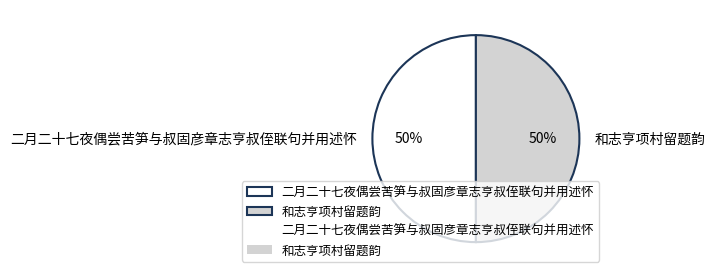

To the nearest percent, what percentage of the pie is 和志亨项村留题韵?

50%